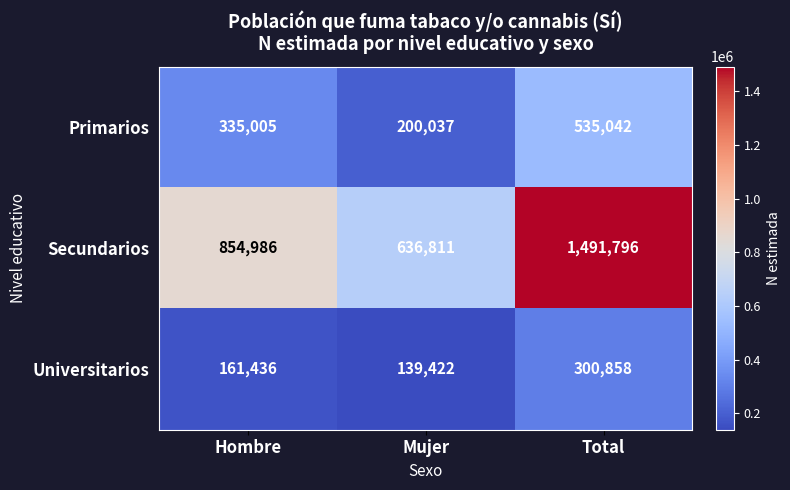

Rank the series by their maximum value, from highest to lowest.

Secundarios, Primarios, Universitarios